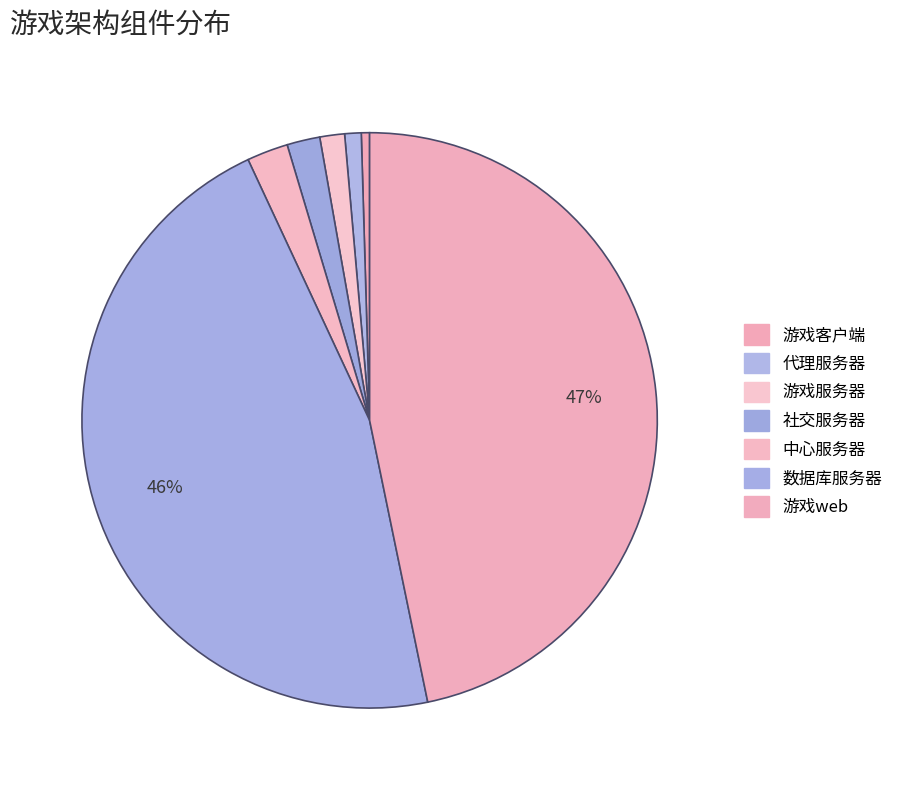

The 代理服务器 slice represents 1% of the pie. True or false?

True